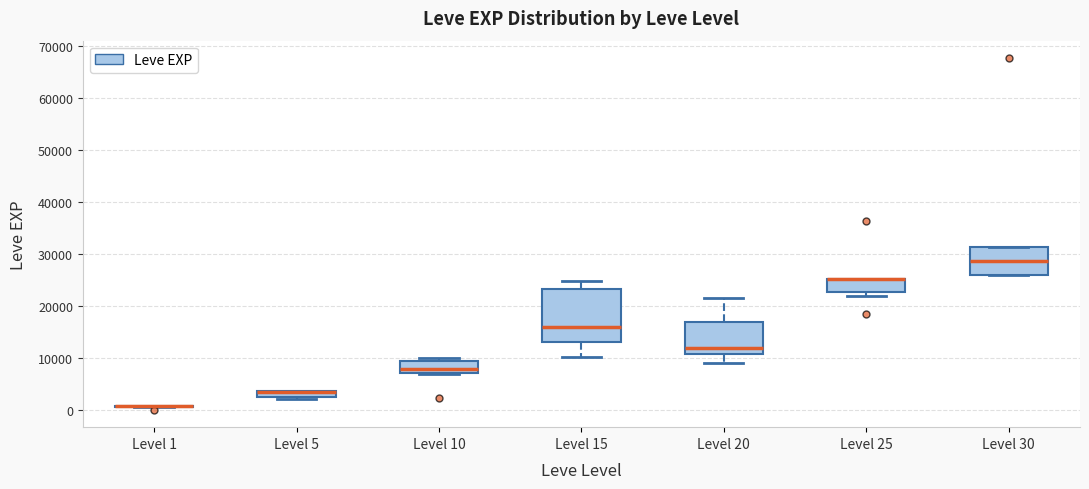

Comparing the boxes themselves (not the whiskers), which one is the tallest?

Level 15